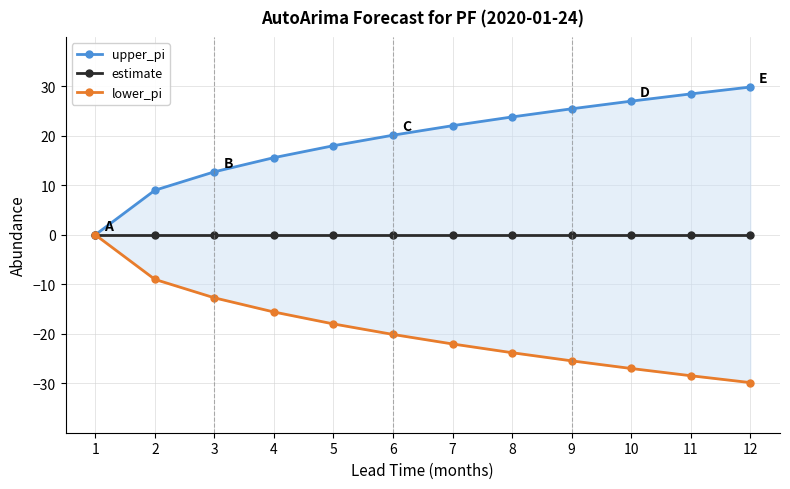

Which has a higher value, 5 or 11?

11